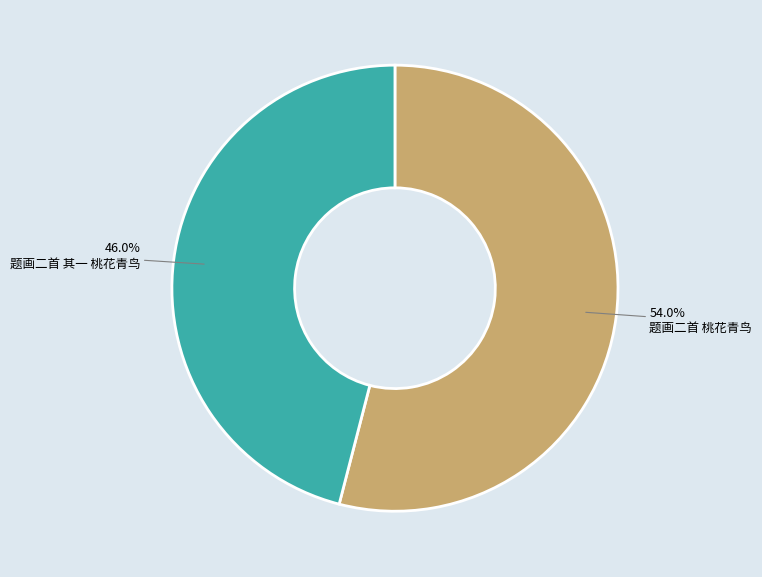

True or false: 题画二首 其一 桃花青鸟 accounts for 35% of the total.

False